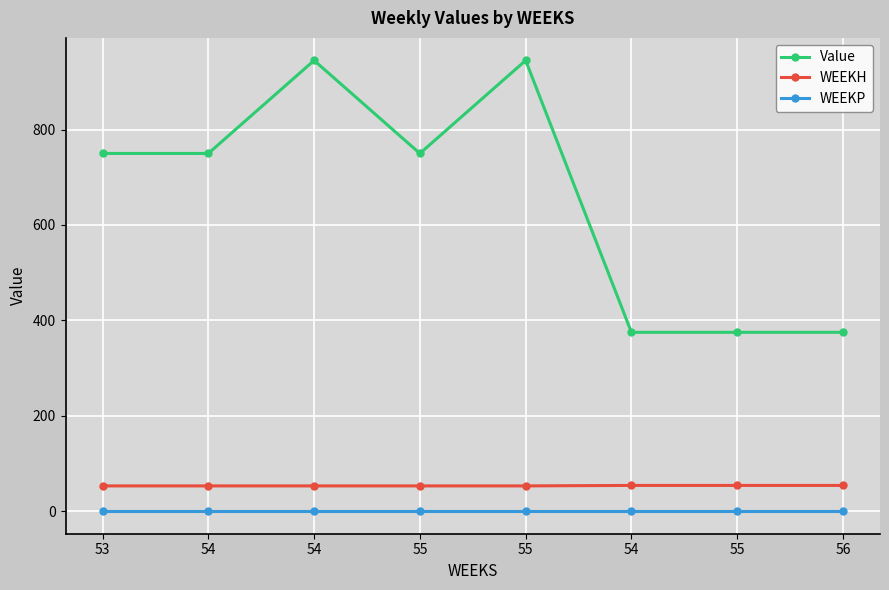

What is the total value across all series at 54?

803.0